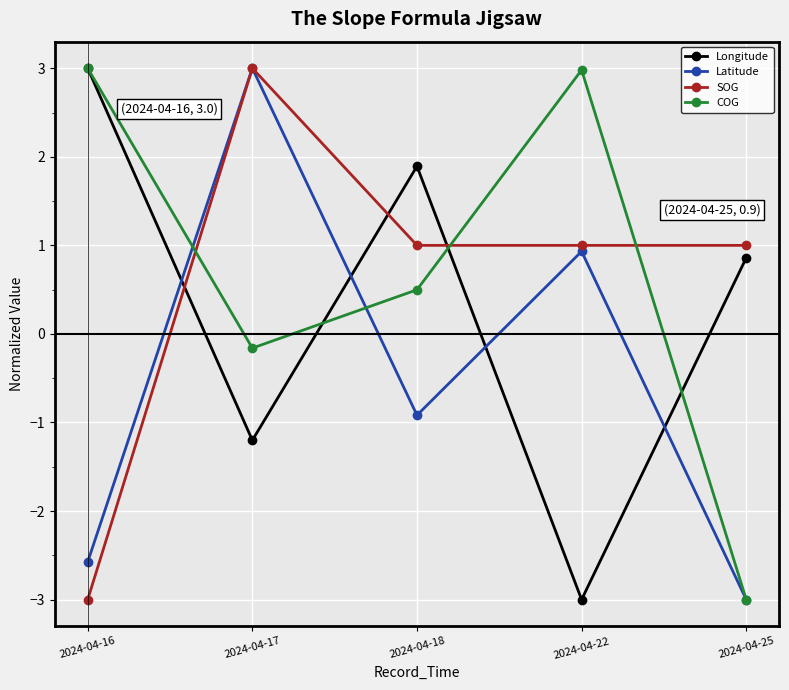

Between which two adjacent categories do Longitude and SOG first intersect?

2024-04-16 and 2024-04-17